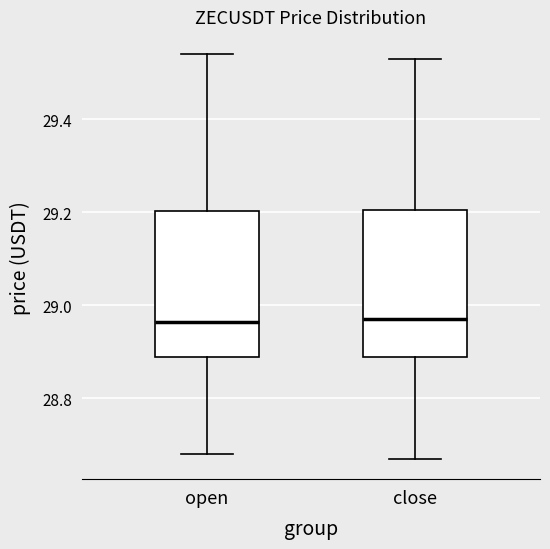

Reading left to right, transcribe this box plot: for each box, give where its median line is, the range the box spans, and where its two whiskers end, as read against the y-axis. The values are not printed on the chart, so give them approximately, as read against the axis.

open: median 28.96, box 28.90 to 29.20, whiskers 28.68 to 29.54
close: median 28.98, box 28.90 to 29.20, whiskers 28.68 to 29.54